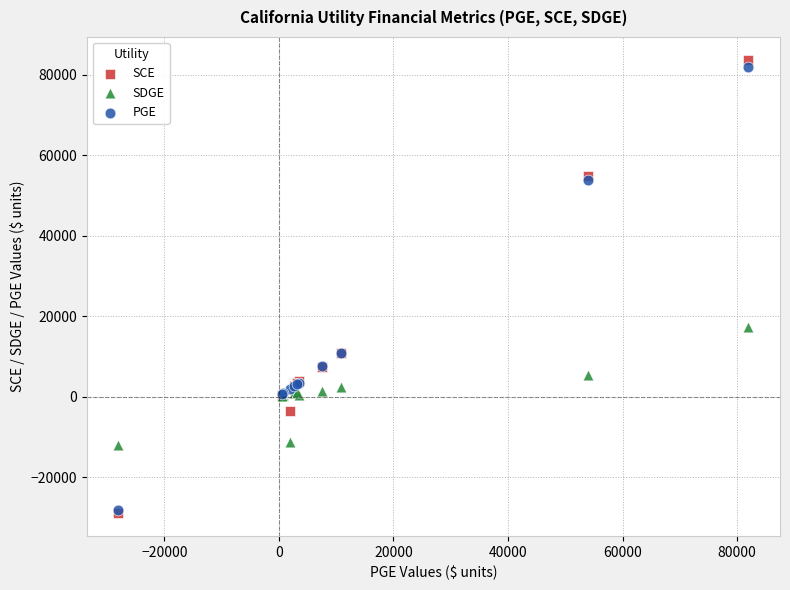

In the SCE series, what Y value is closest to 27390?

10818.8